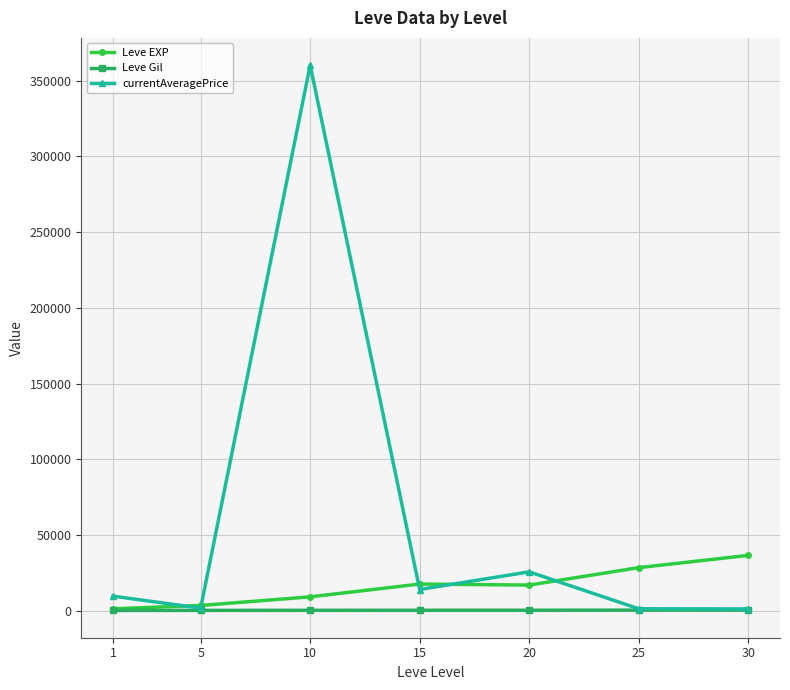

Is the value of Leve Gil at 1 greater than the value of Leve EXP at 15?

No